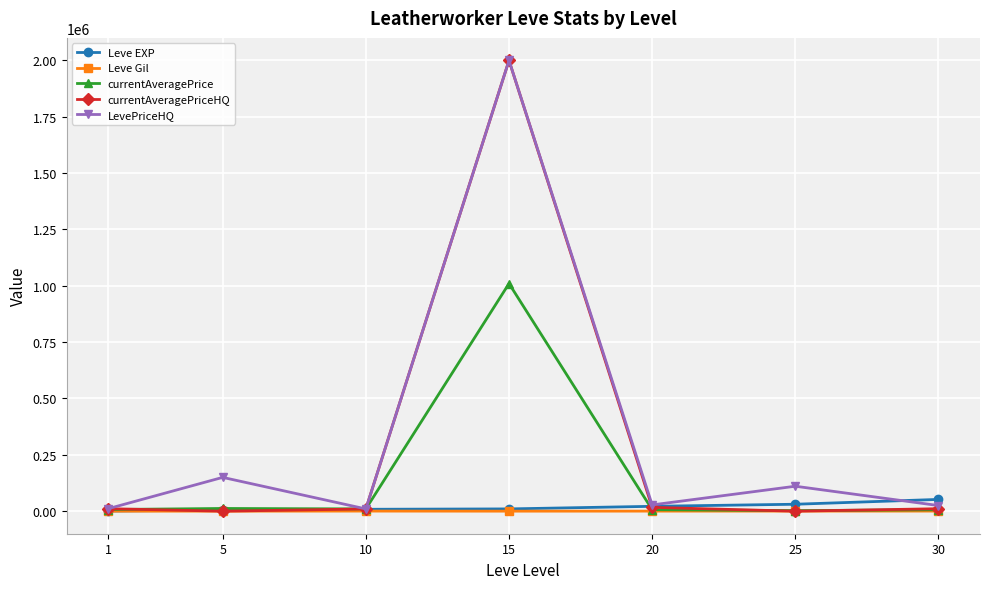

What is the value of the currentAveragePrice point at the 5th from the left?

6715.0